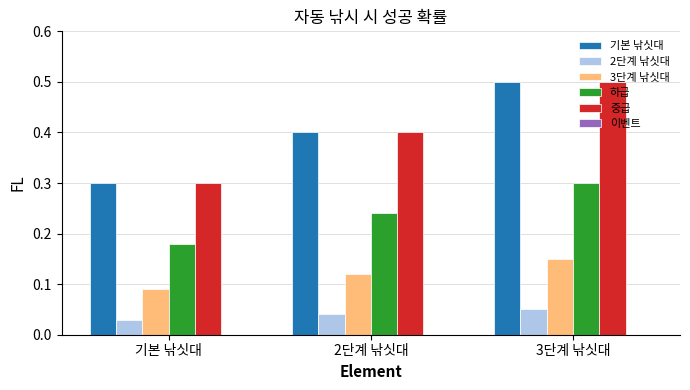

Count the 하급 values in the range 0 to 1.

3